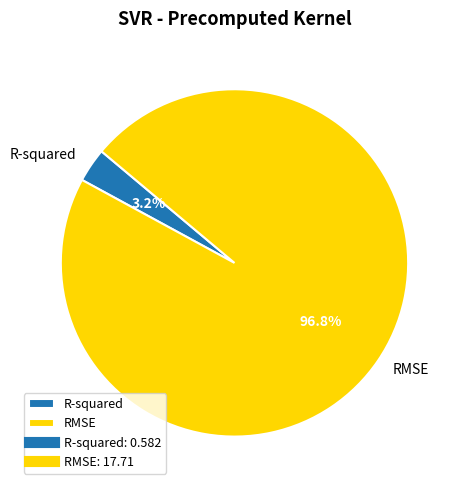

To the nearest percent, what portion does RMSE represent?

97%